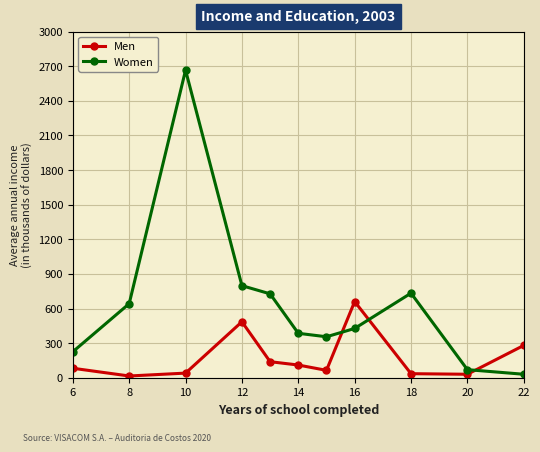

Which series has the largest total across all categories?

Women